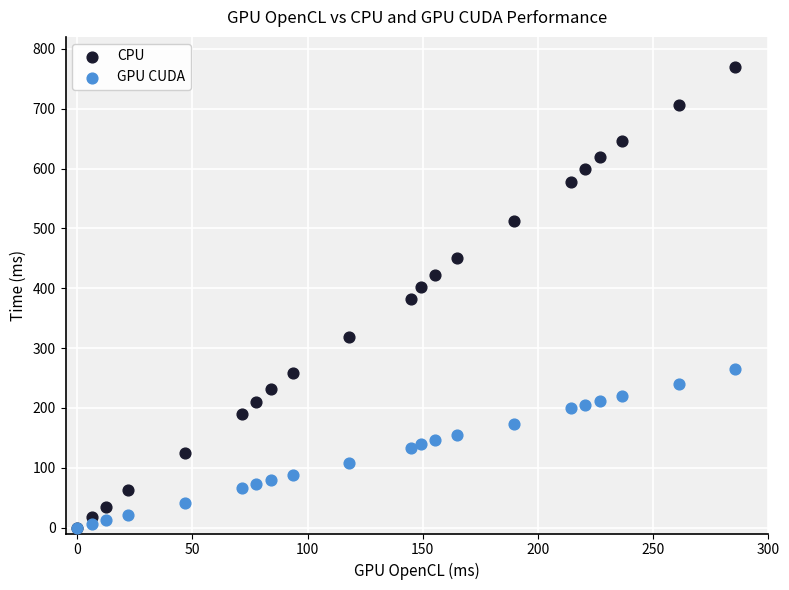

Which series has the largest Y range (max minus min)?

CPU